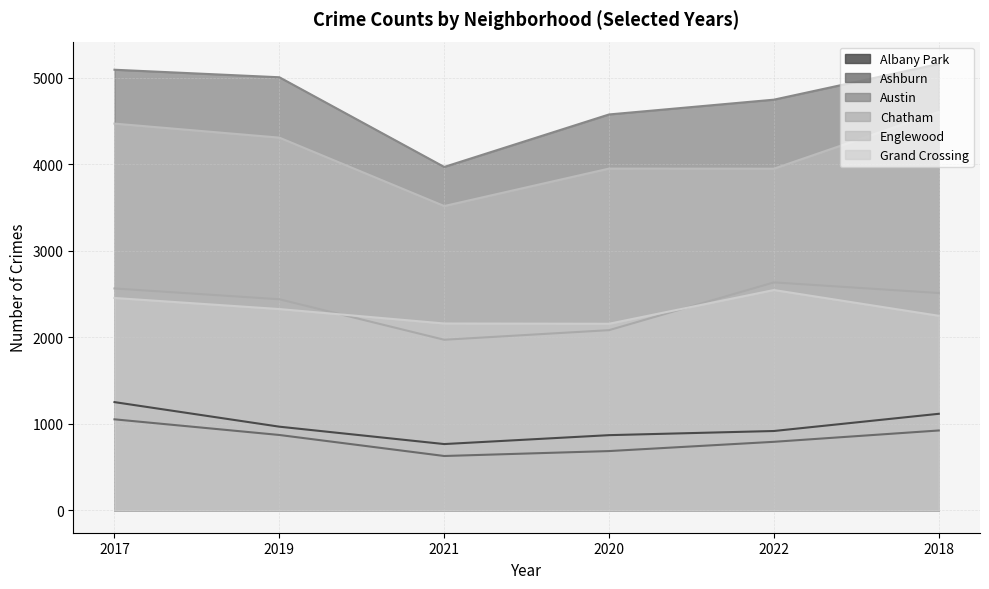

In Albany Park, how many points are lower than both neighbors (excluding endpoints)?

1